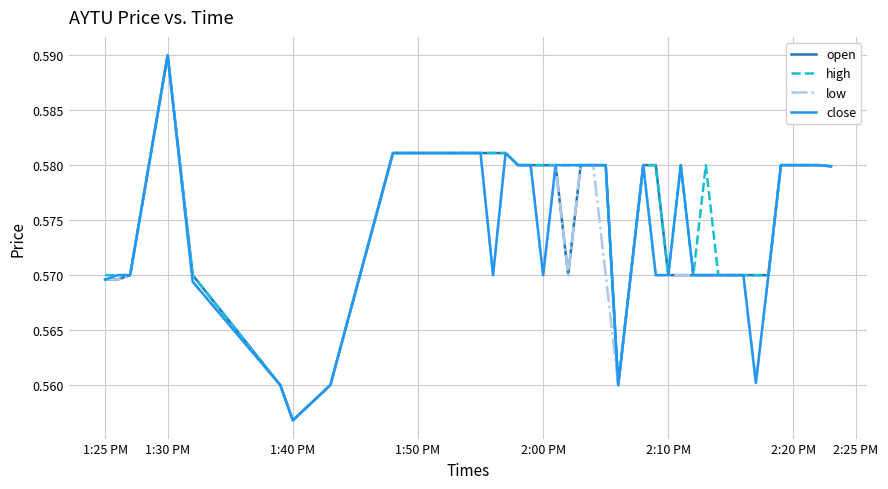

What are all the series names shown in the legend?

open, high, low, close